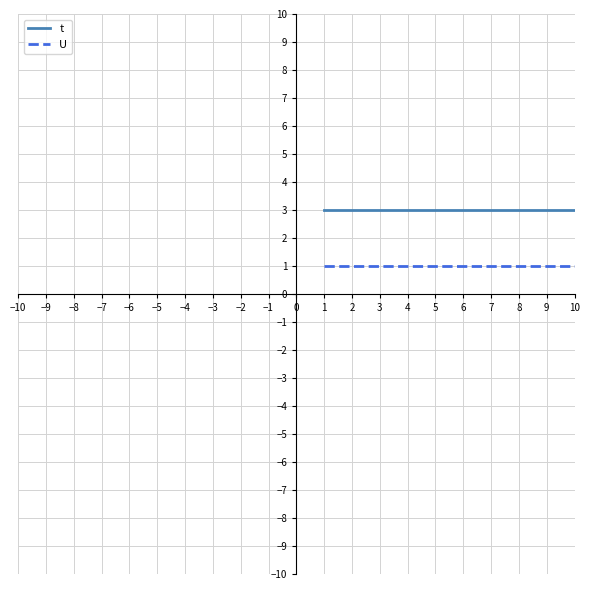

True or false: U and t intersect in this chart.

False